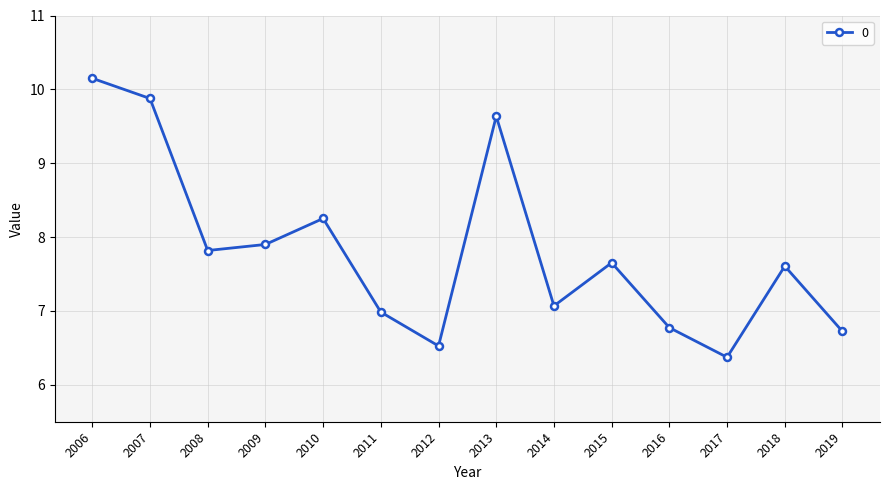

At which category does the chart reach its peak across all series?

2006